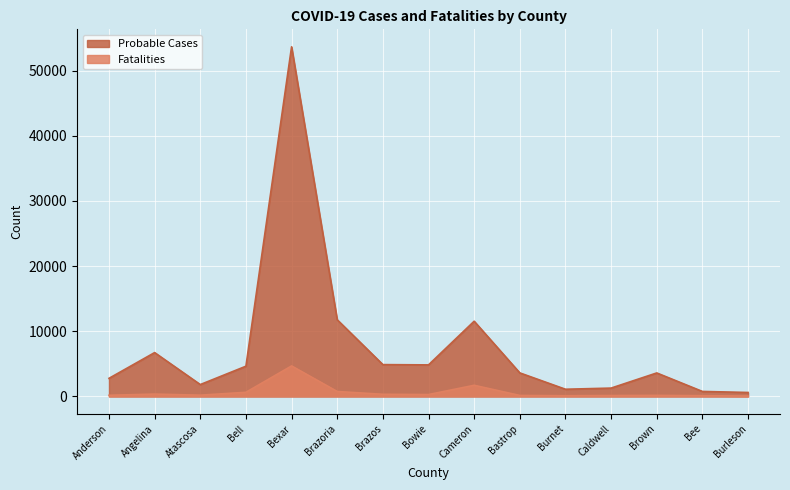

How many interior local peaks does the Probable Cases series have?

4